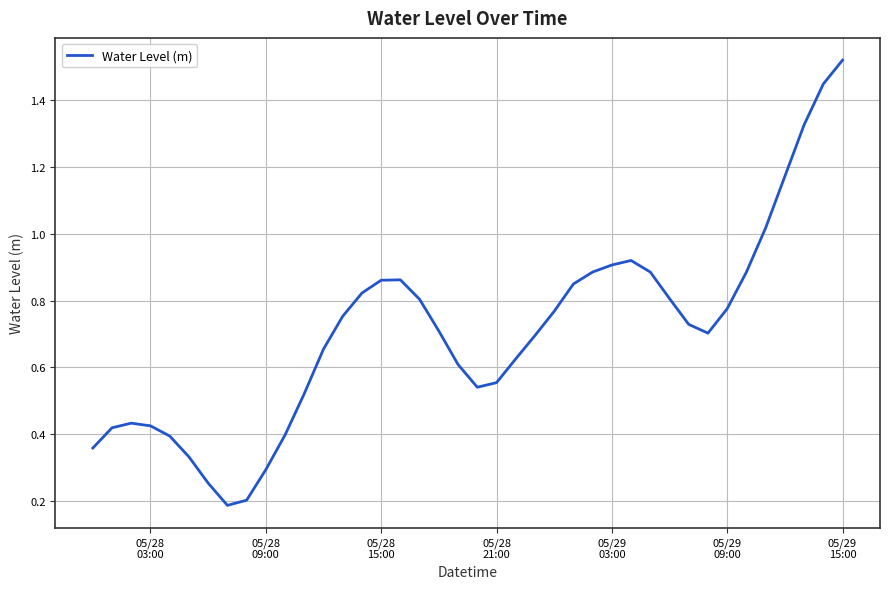

What is the average value?

0.7